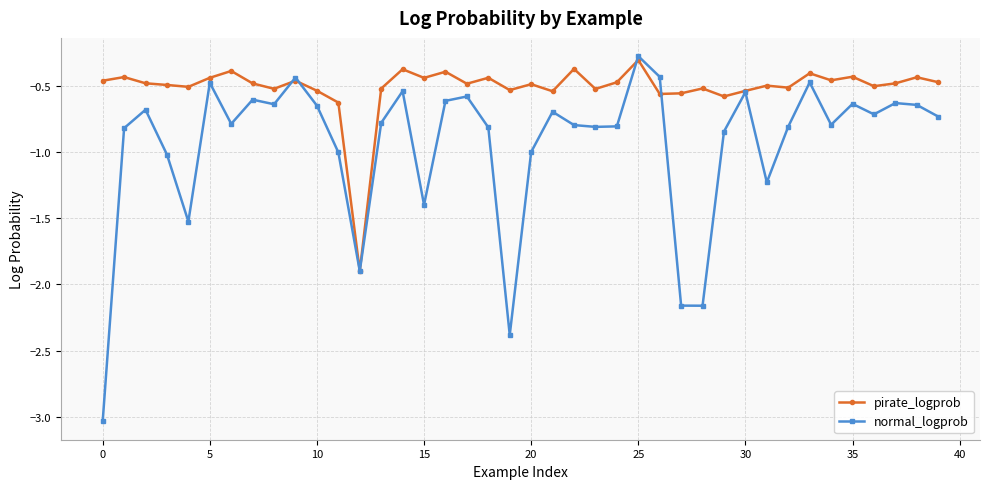

At how many categories does at least one series exceed -2?

40